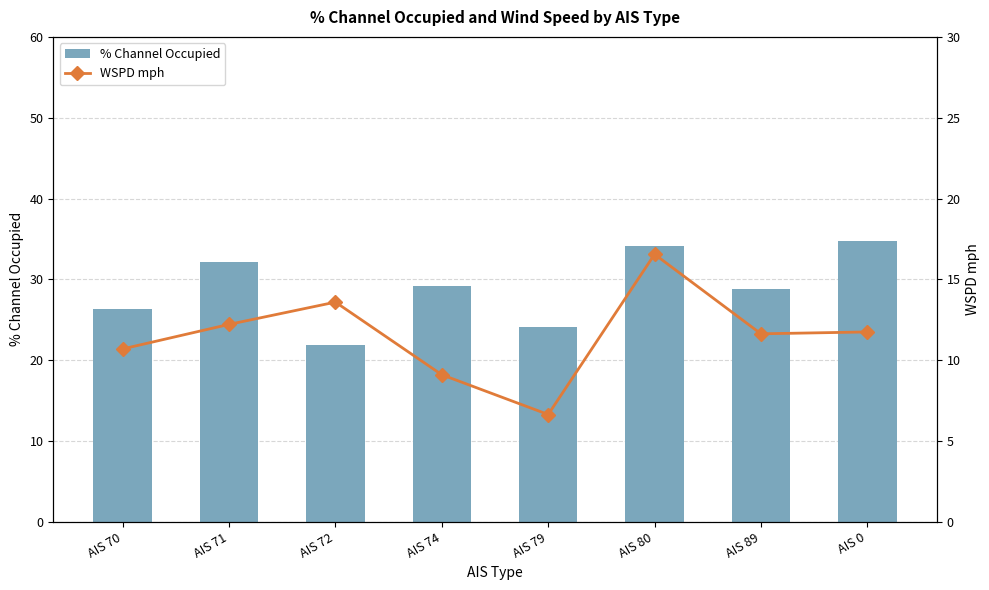

How many values in the % Channel Occupied series are below 29?

4